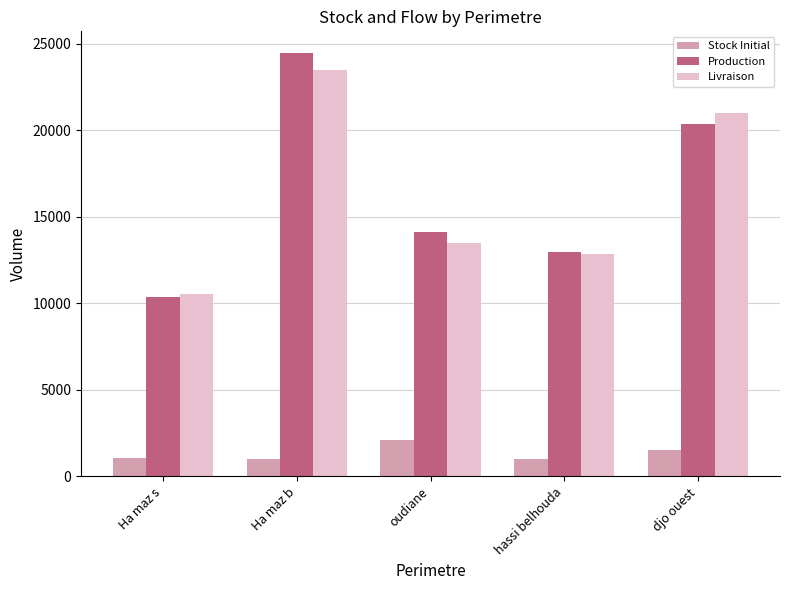

Is the value of Production at hassi belhouda greater than the value of Livraison at oudiane?

No